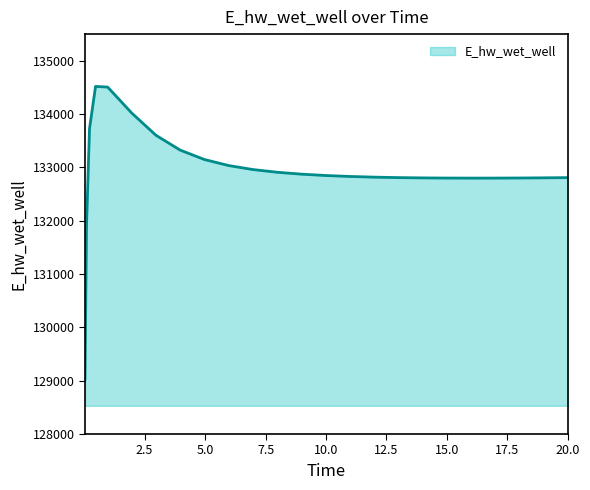

What is the maximum value shown in the chart?

134519.2